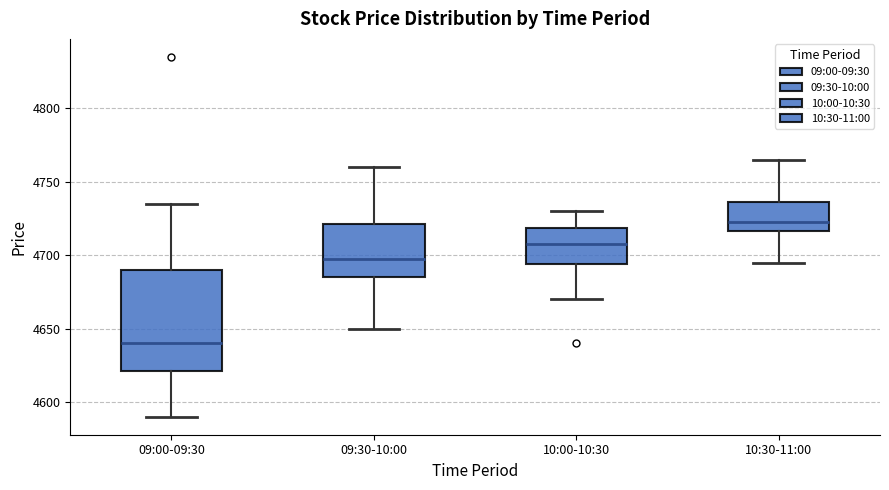

Reading left to right, transcribe this box plot: for each box, give where its median line is, the range the box spans, and where its two whiskers end, as read against the y-axis. The values are not printed on the chart, so give them approximately, as read against the axis.

09:00-09:30: median 4640, box 4620 to 4690, whiskers 4590 to 4735
09:30-10:00: median 4700, box 4685 to 4720, whiskers 4650 to 4760
10:00-10:30: median 4710, box 4695 to 4720, whiskers 4670 to 4730
10:30-11:00: median 4725, box 4715 to 4735, whiskers 4695 to 4765